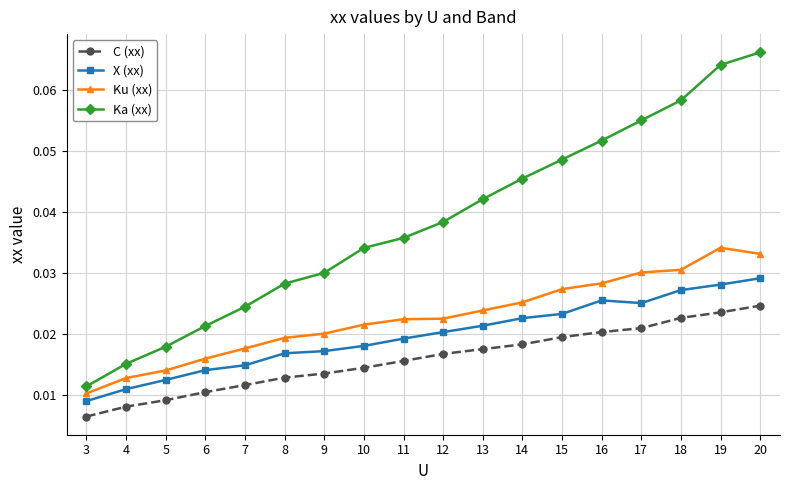

Which category has the lowest value in the X (xx) series?

3